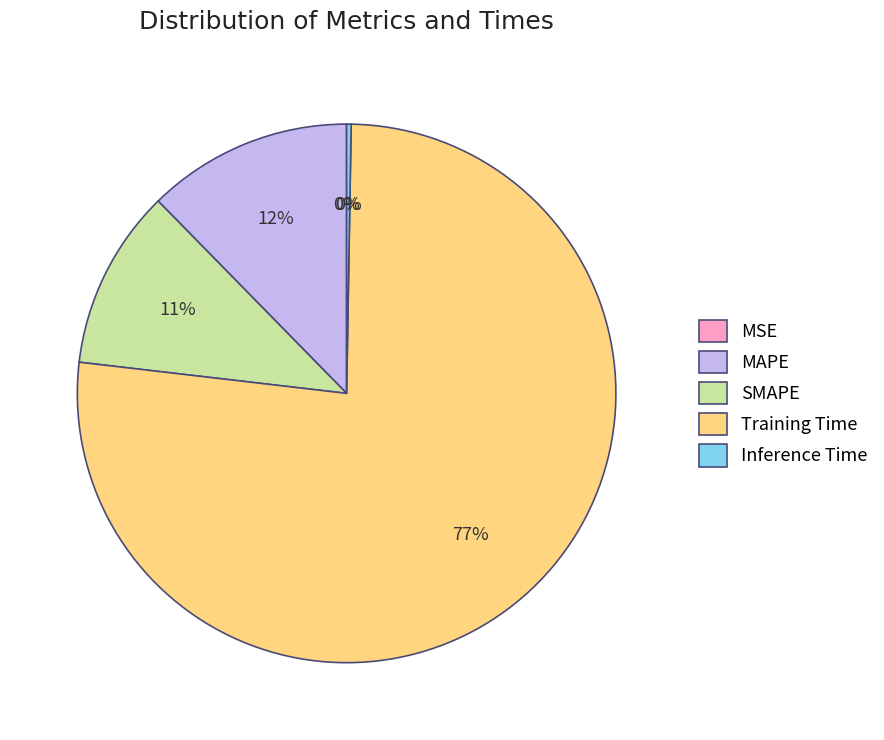

What is the largest slice in the pie chart?

Training Time